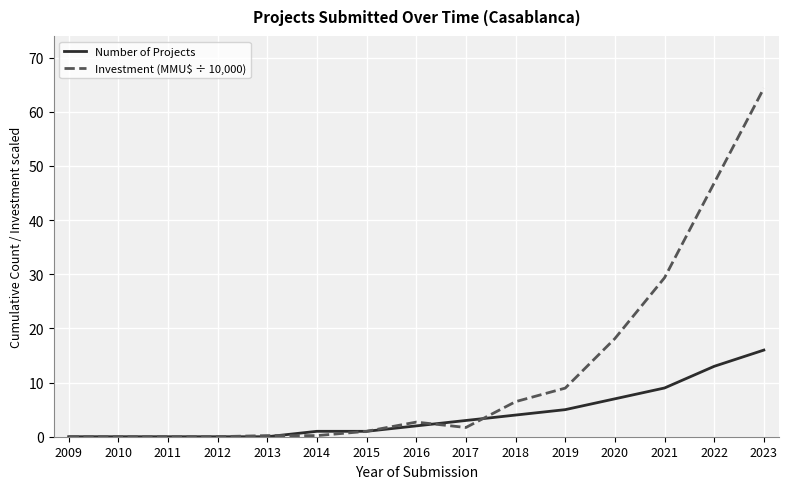

What is the total value across all series at 2018?

10.5